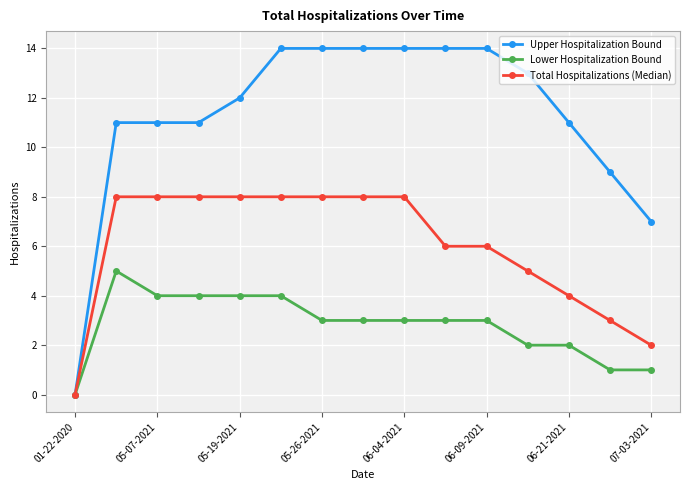

What is the maximum value shown in the chart?

14